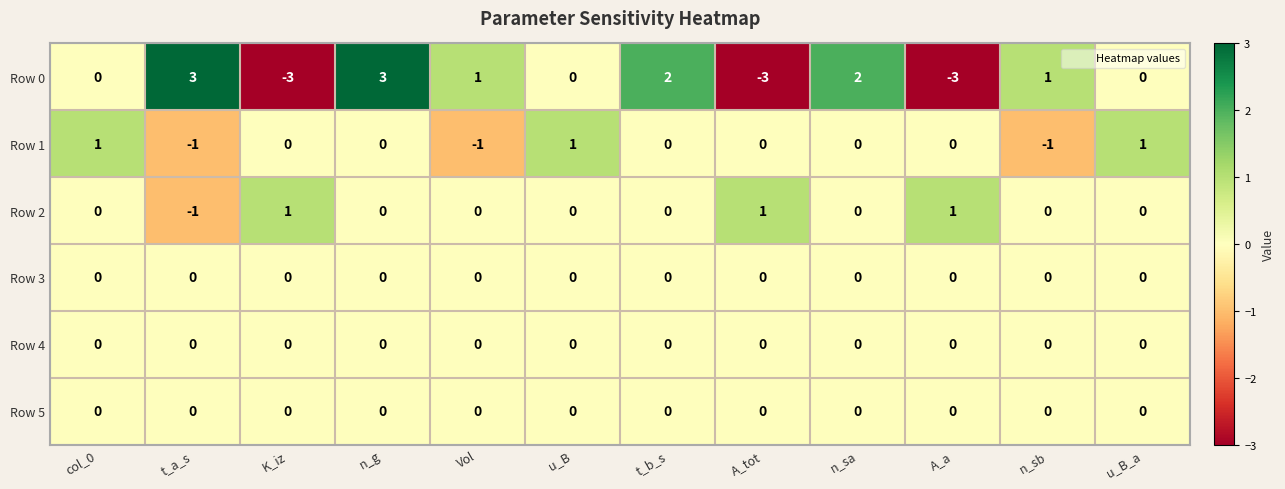

Which series has the largest total across all categories?

Row 0